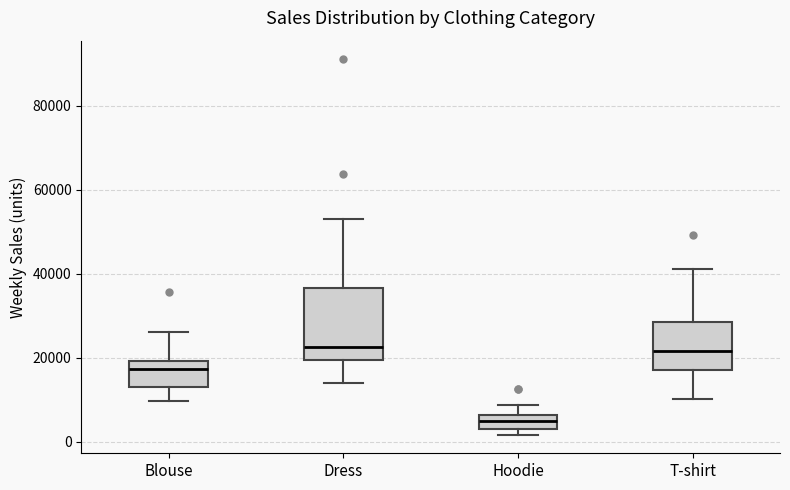

Reading left to right, transcribe this box plot: for each box, give where its median line is, the range the box spans, and where its two whiskers end, as read against the y-axis. The values are not printed on the chart, so give them approximately, as read against the axis.

Blouse: median 18000, box 14000 to 20000, whiskers 10000 to 26000
Dress: median 22000, box 20000 to 36000, whiskers 14000 to 54000
Hoodie: median 4000 (inside the box), box 4000 to 6000, whiskers 2000 to 8000
T-shirt: median 22000, box 18000 to 28000, whiskers 10000 to 42000